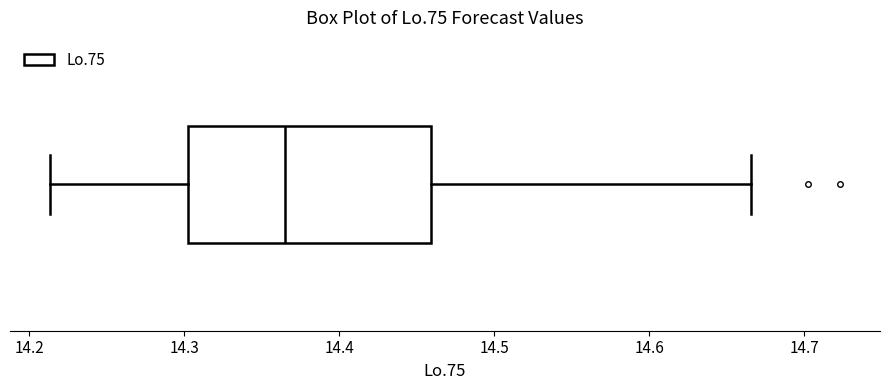

Where does the median line of the box sit on the x-axis? The values are not printed on the chart, so give them approximately, as read against the axis.

14.36